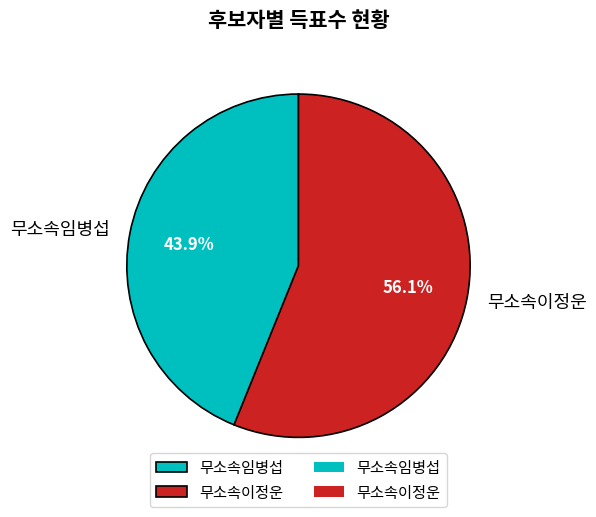

How many slices are in this pie chart?

2